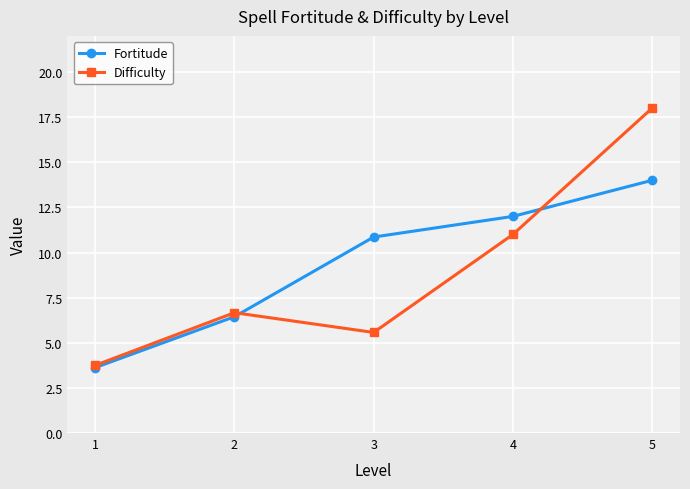

What is the sum of the Fortitude values at 5 and 2?

20.4